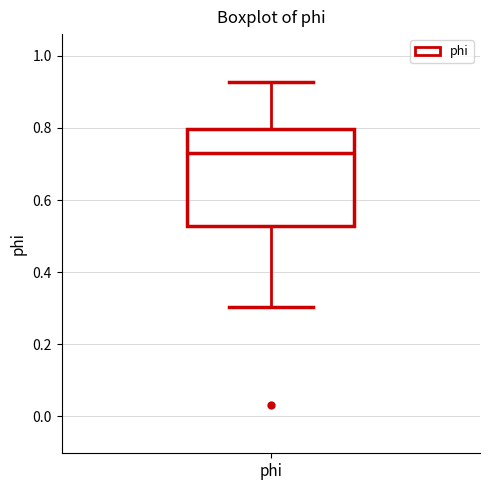

Transcribe this box plot: give where the median line is, the range the box spans, and where the two whiskers end, as read against the y-axis. The values are not printed on the chart, so give them approximately, as read against the axis.

median 0.72, box 0.52 to 0.80, whiskers 0.30 to 0.92